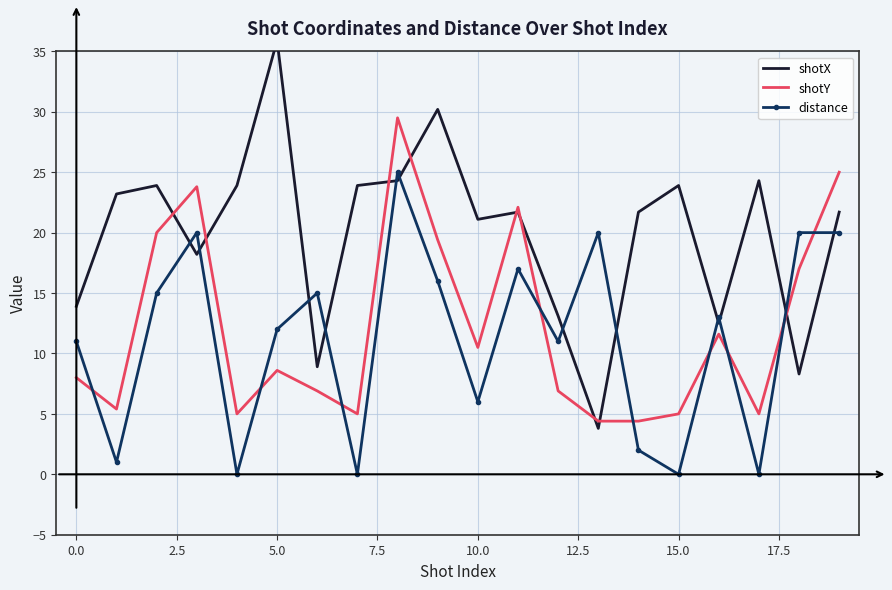

True or false: shotX and distance intersect in this chart.

True